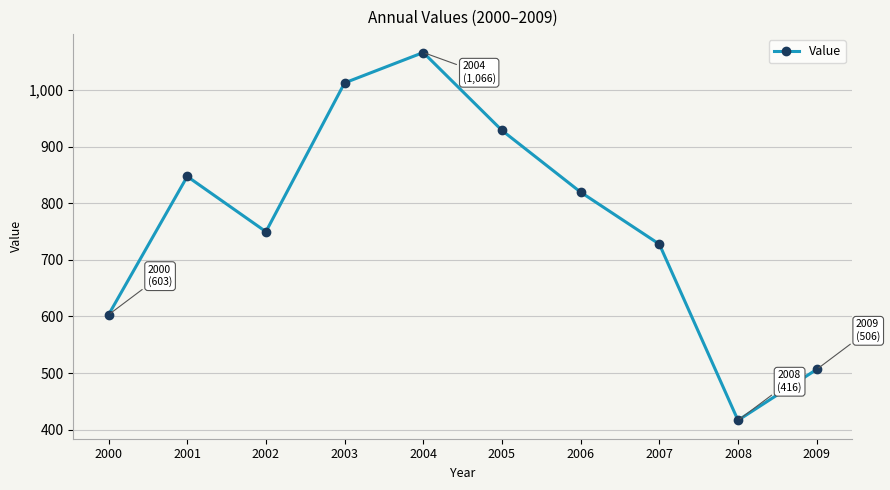

How many values exceed 819?

5